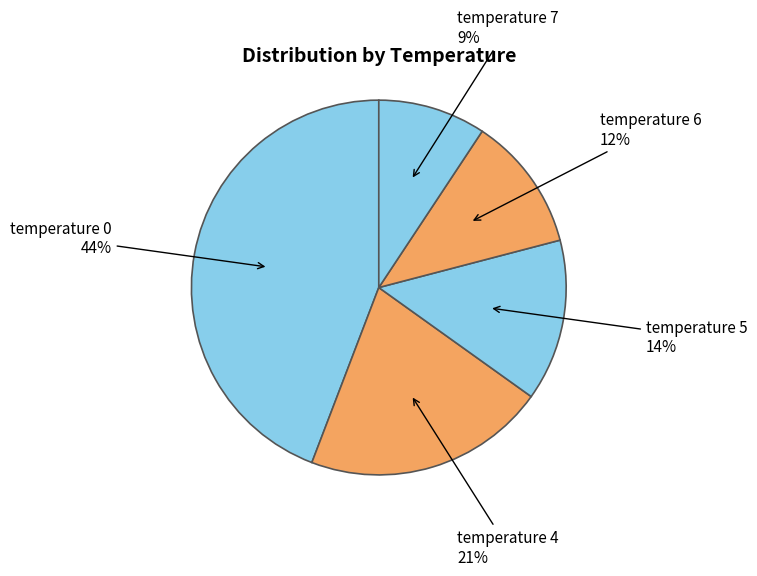

Which slice is the largest?

temperature 0